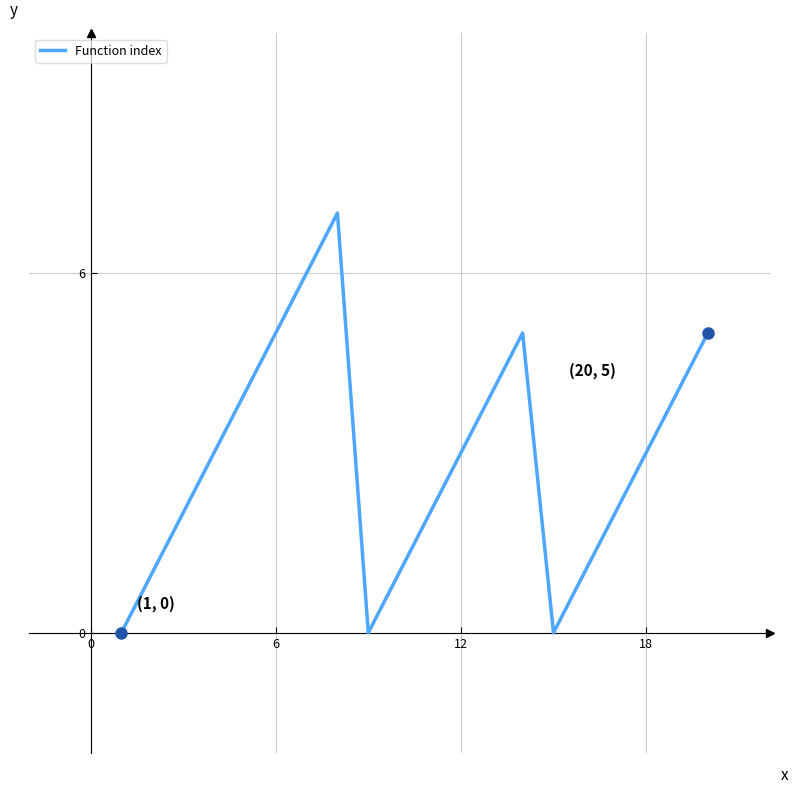

What is the maximum value shown in the chart?

7